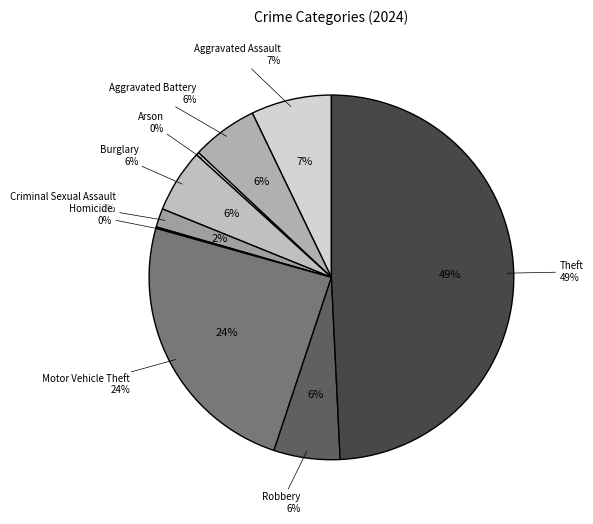

Approximately how many times larger is the value at Burglary compared to Aggravated Assault?

0.8